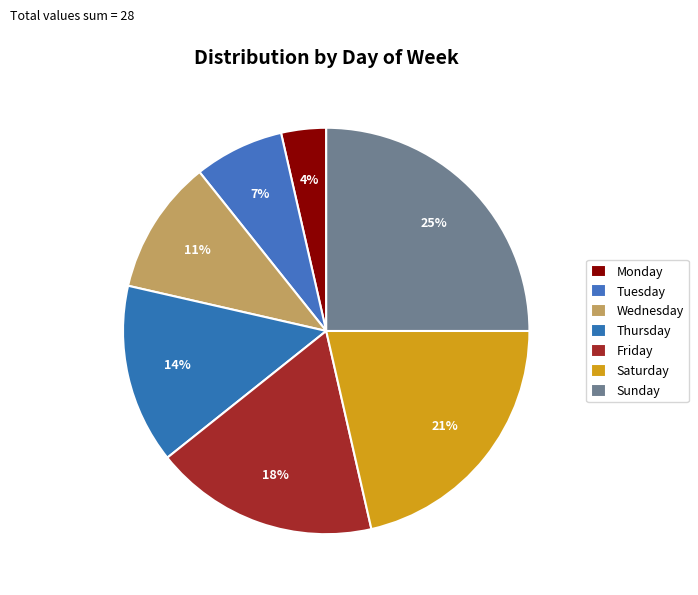

Which slice is the smallest?

Monday